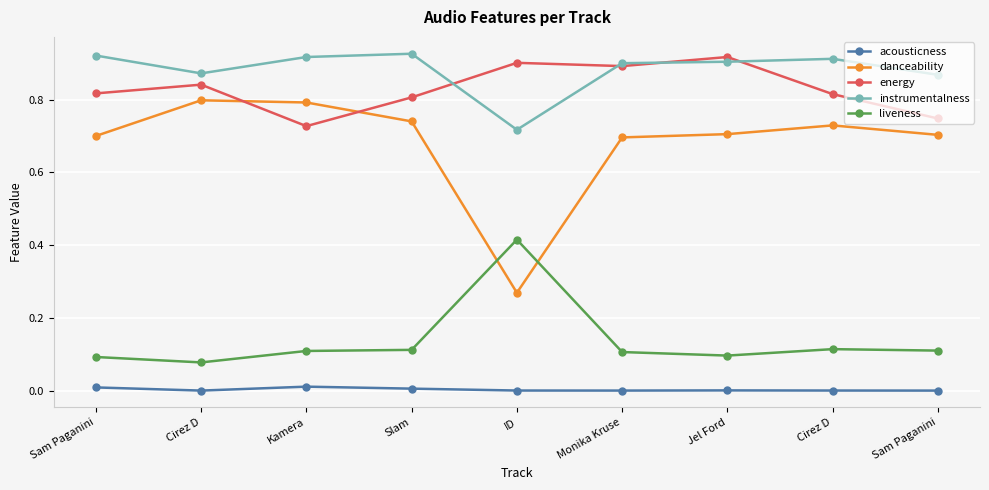

Which category has the highest value across all series?

Slam